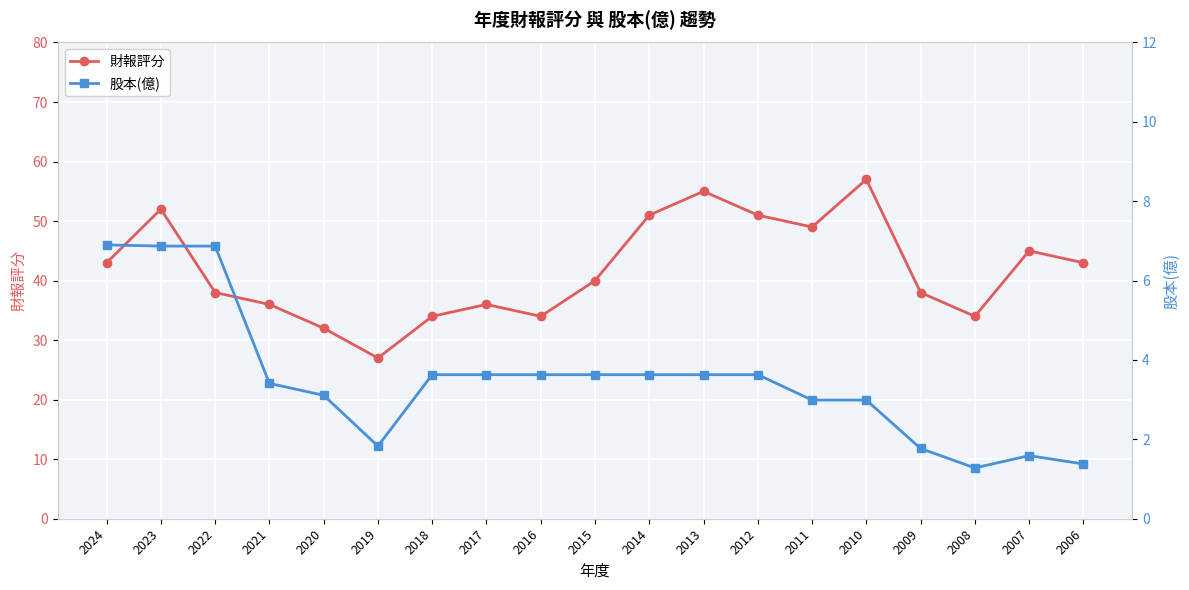

True or false: 財報評分 has a value of 51.0 at 2014.

True